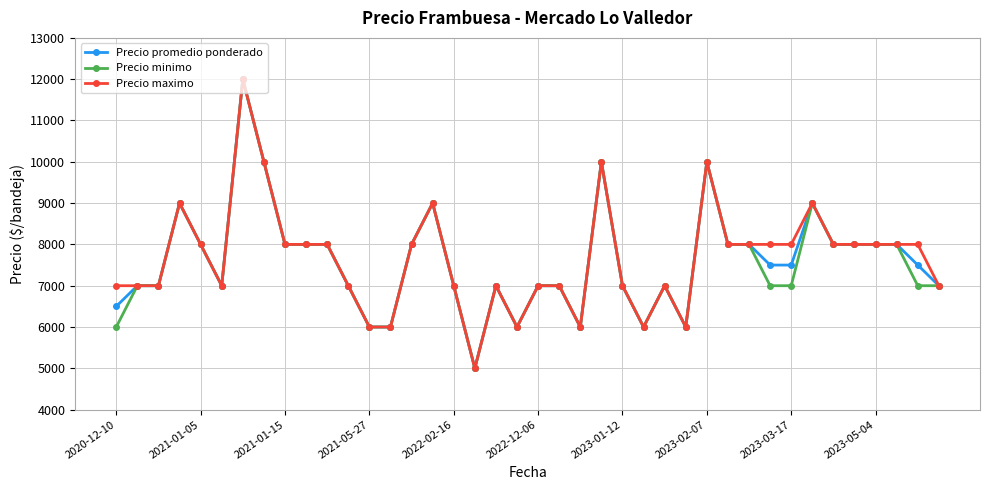

What is the average value of the Precio minimo series?

7550